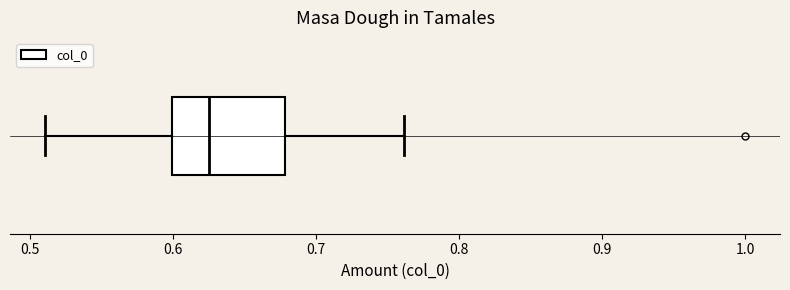

Transcribe this box plot: give where the median line is, the range the box spans, and where the two whiskers end, as read against the x-axis. The values are not printed on the chart, so give them approximately, as read against the axis.

median 0.63, box 0.60 to 0.68, whiskers 0.51 to 0.76